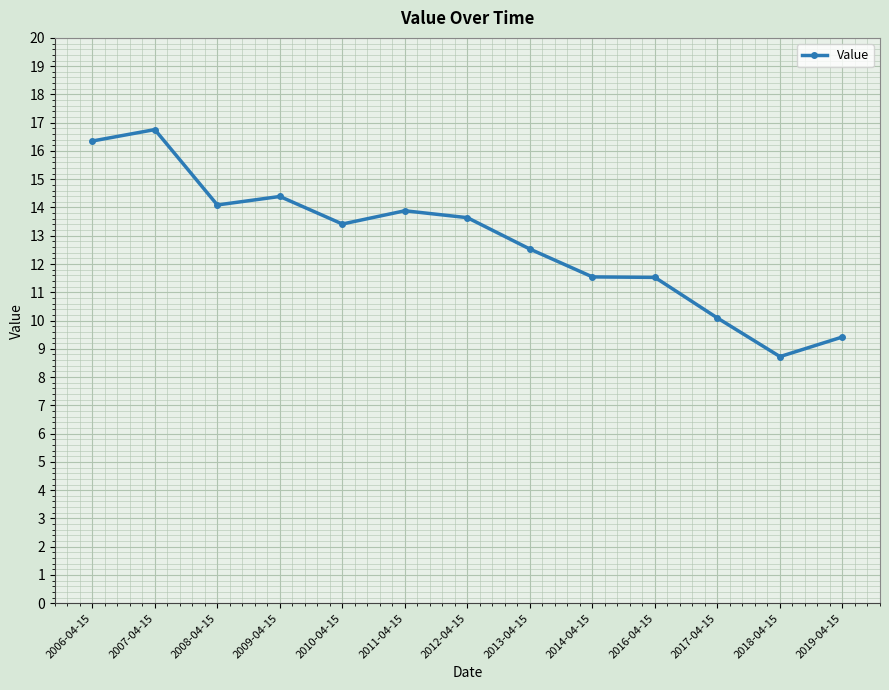

Reading left to right, list all the values displayed in this chart.

16.4	16.8	14.1	14.4	13.4	13.9	13.6	12.5	11.5	11.5	10.1	8.7	9.4